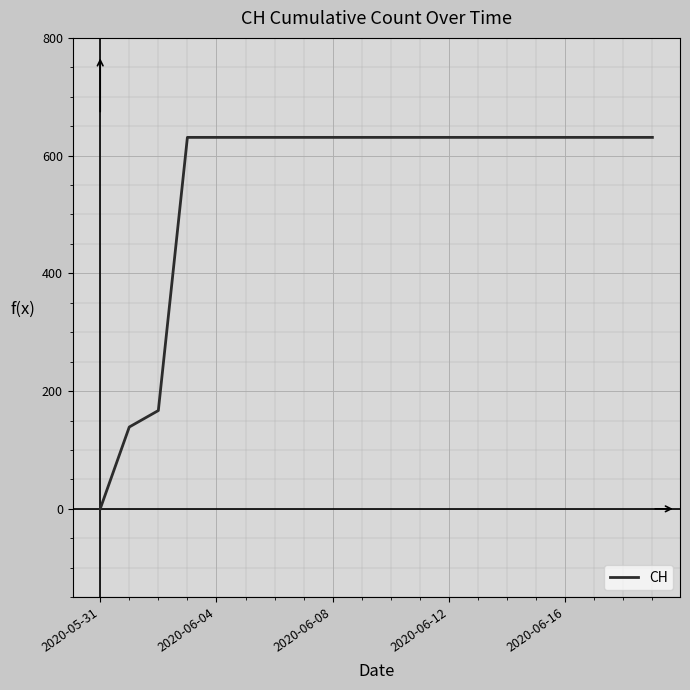

What is the greatest value displayed?

631